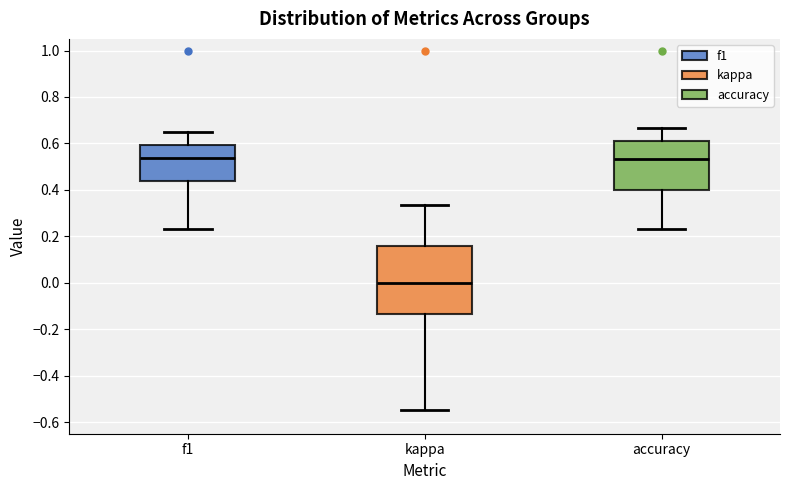

Which box is the tallest, from its lower edge to its upper edge?

kappa